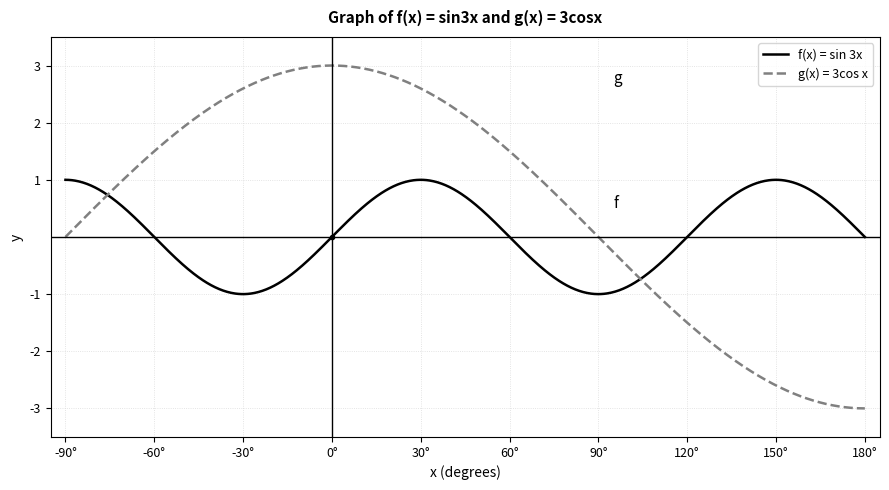

Which series has the largest total across all categories?

g(x) = 3cos x